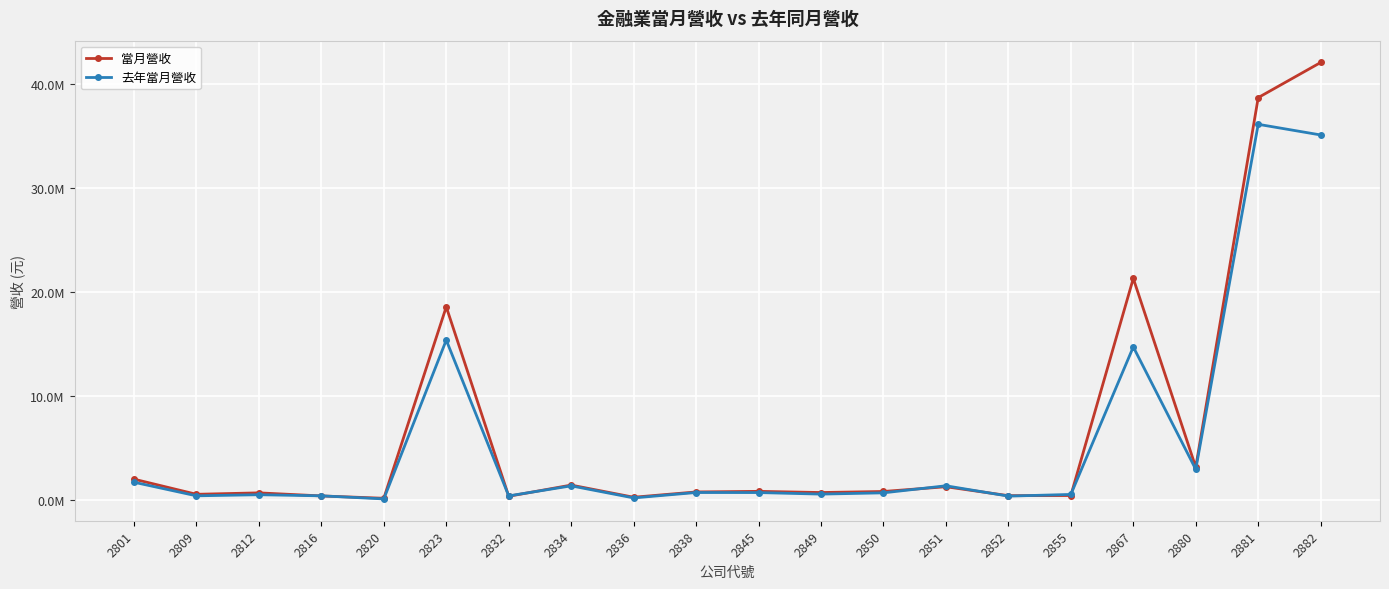

What are all the series names shown in the legend?

當月營收, 去年當月營收